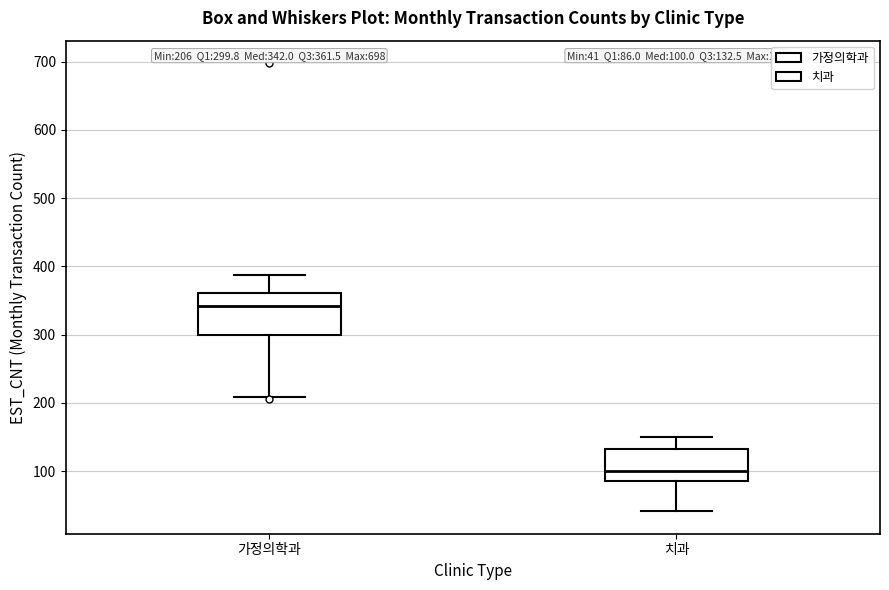

Comparing the boxes themselves (not the whiskers), which one is the tallest?

가정의학과